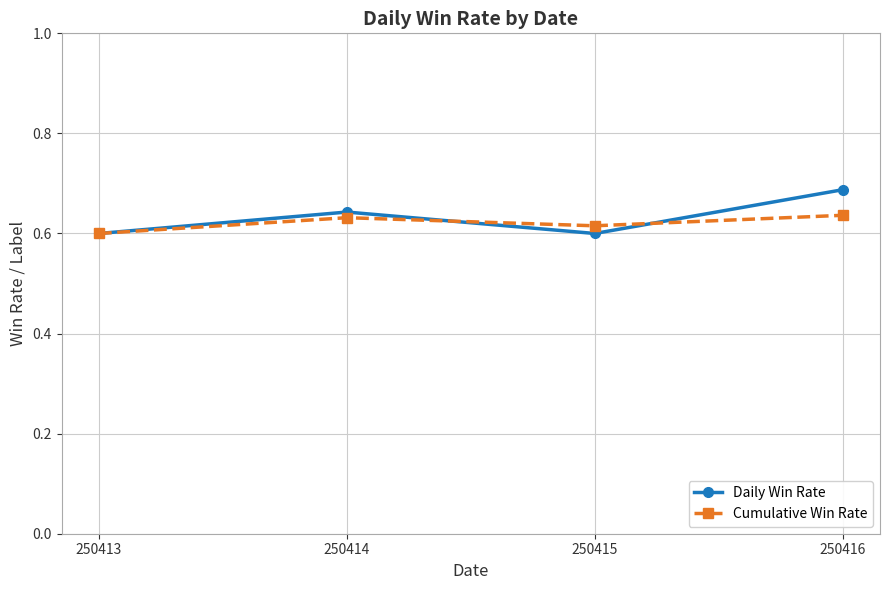

At 250414, list the series in order from largest to smallest.

Daily Win Rate, Cumulative Win Rate